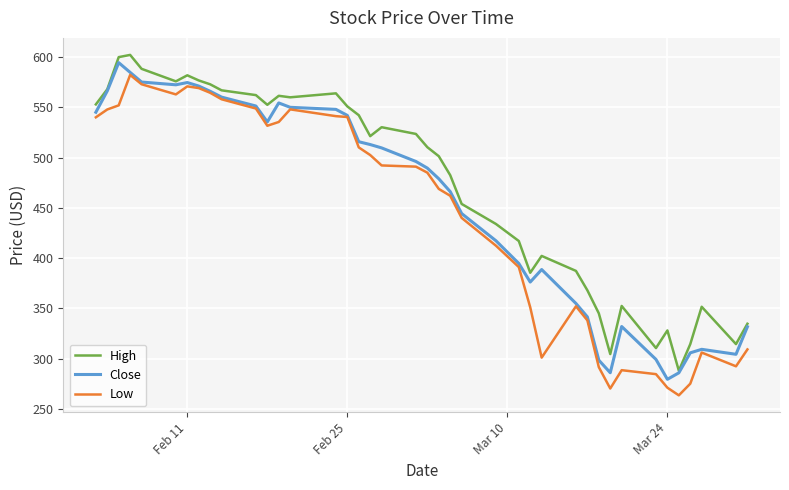

What is the greatest value displayed?

602.2